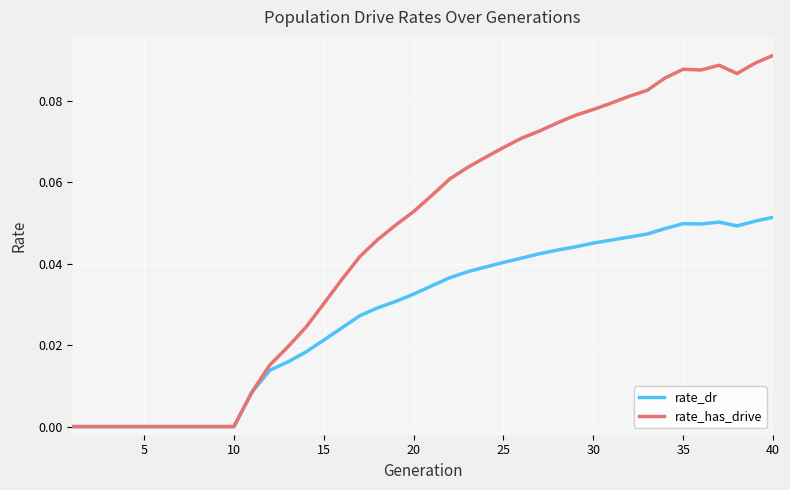

Which series has the largest total across all categories?

rate_has_drive